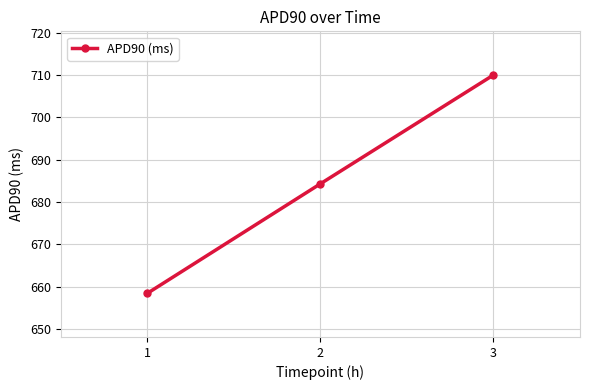

Which category has the highest value across all series?

3